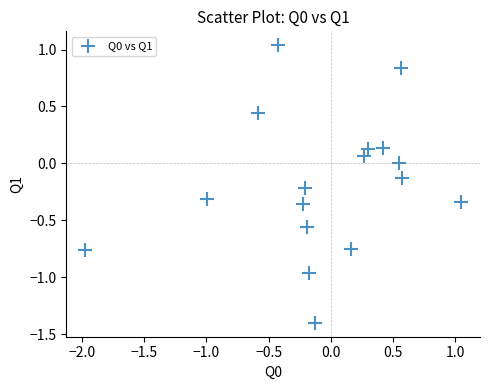

What is the range of X values (max minus min)?

3.0